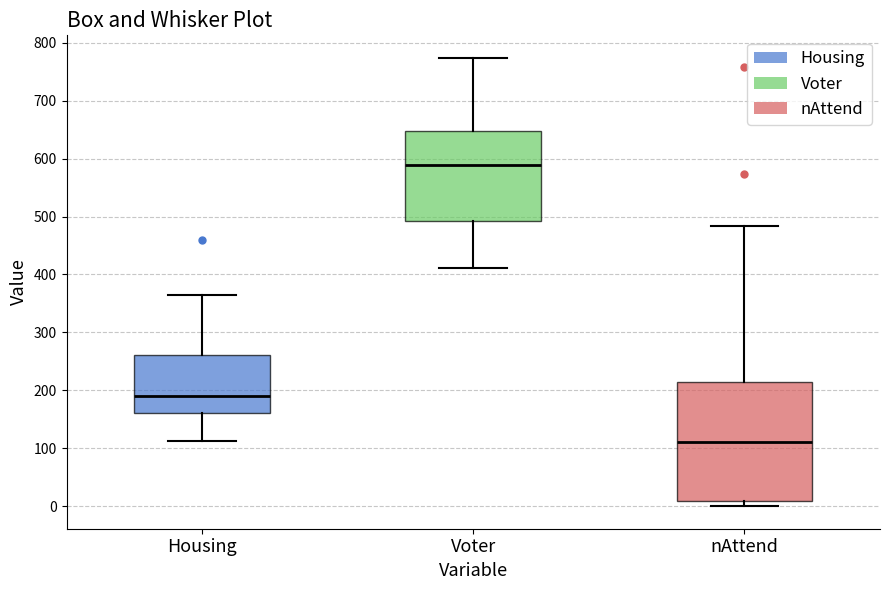

Comparing the boxes themselves (not the whiskers), which one is the tallest?

nAttend